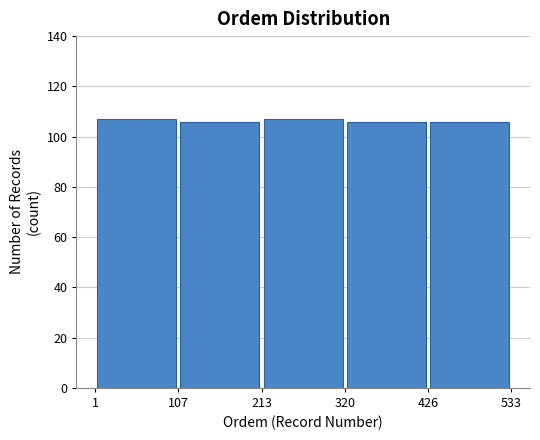

Reading left to right, list every bar in this chart as the range it spans on the x-axis followed by its height. The values are not printed on the chart, so give them approximately, as read against the axis.

1 to 107: 108
107 to 213: 106
213 to 320: 108
320 to 426: 106
426 to 533: 106